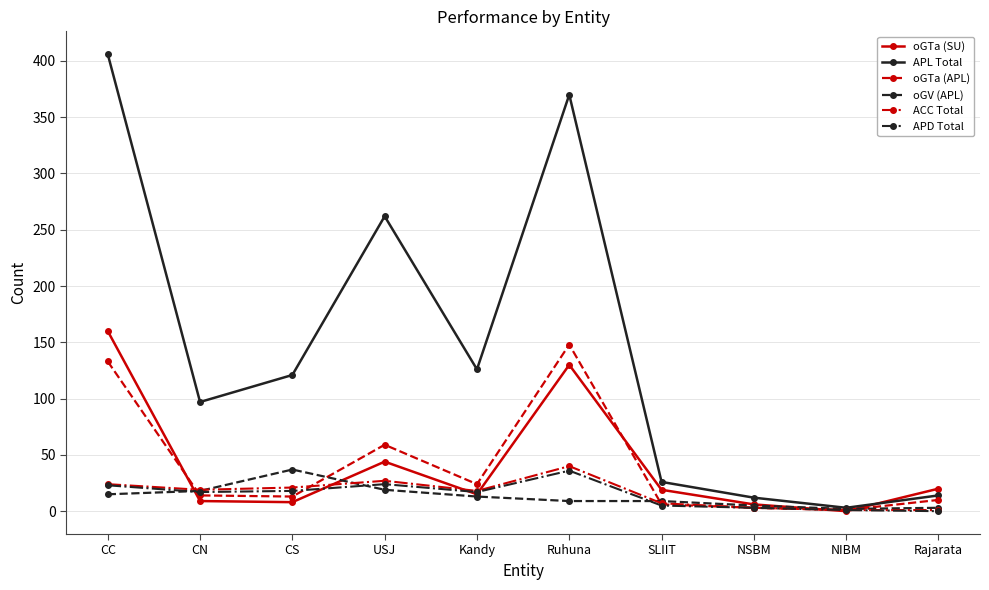

At which category does oGV (APL) reach its first local peak?

CS